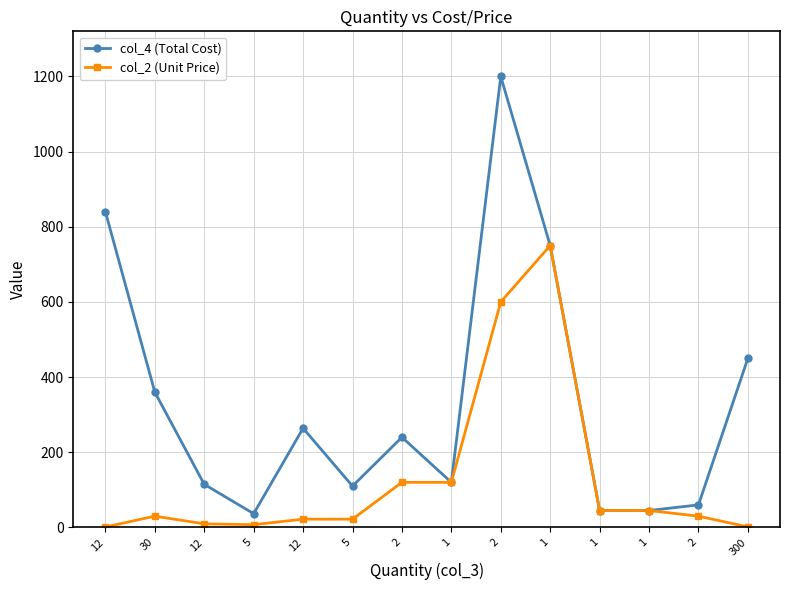

In col_2 (Unit Price), how many points are higher than both neighbors (excluding endpoints)?

2